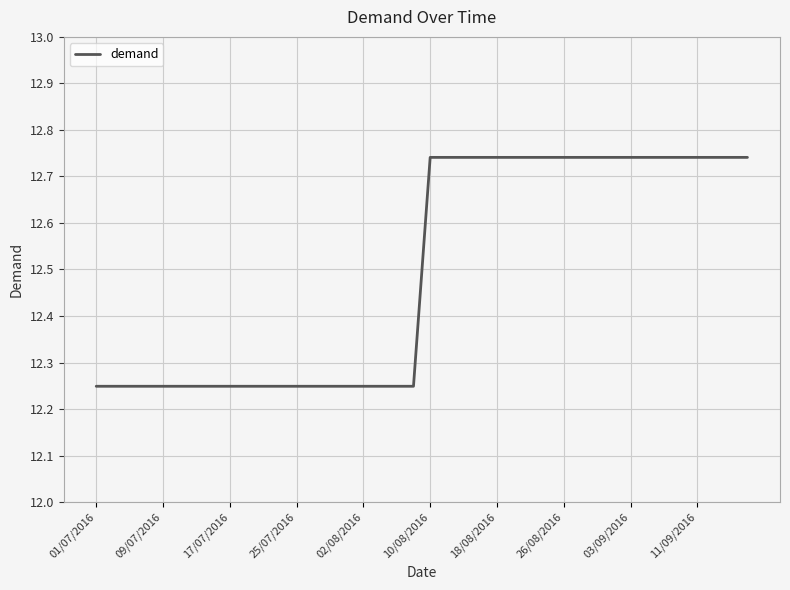

What is the difference between the maximum and minimum values?

0.5